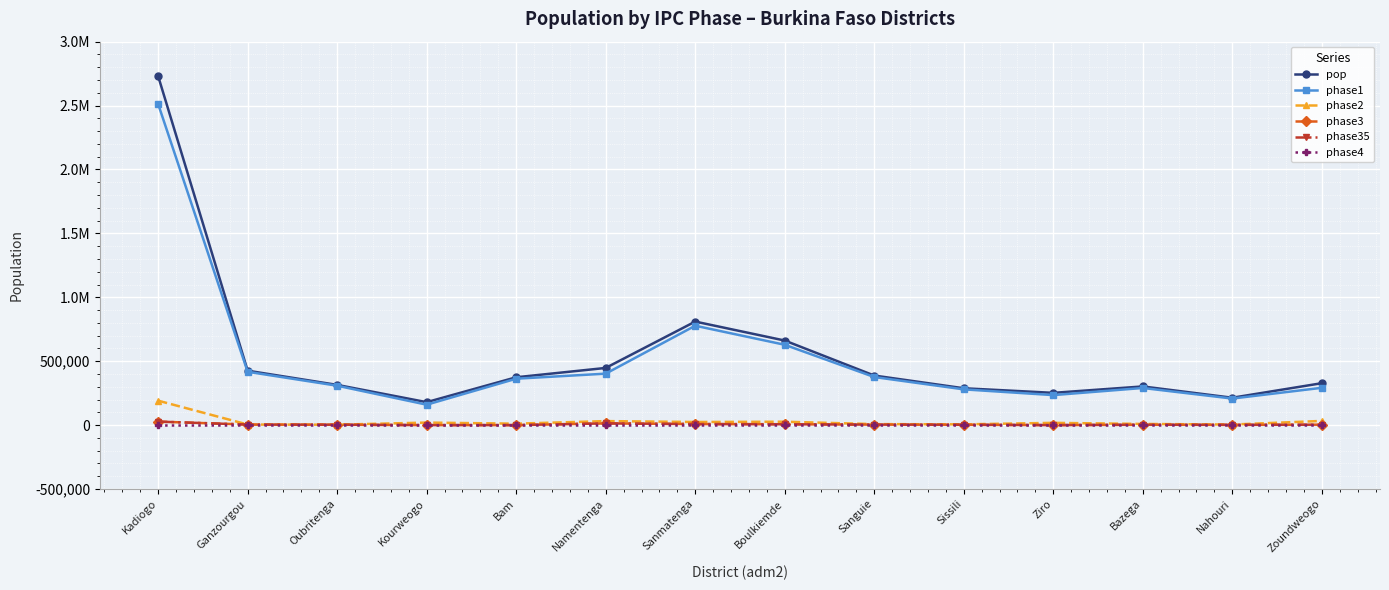

Is this an area chart (filled region under the line)?

No